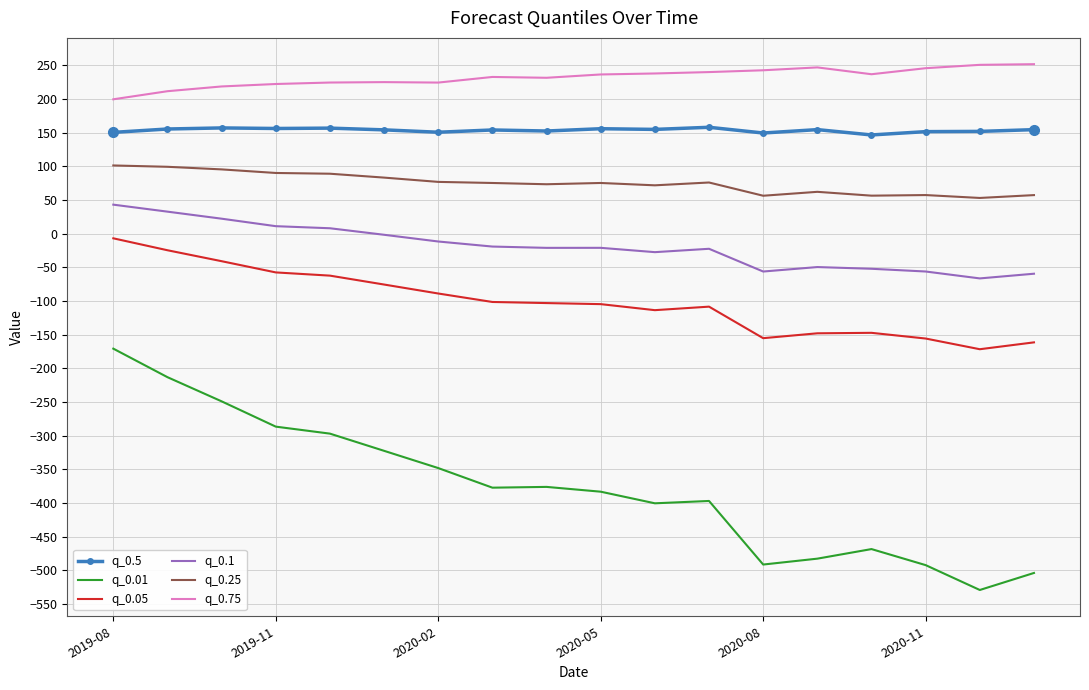

True or false: q_0.25 and q_0.1 intersect in this chart.

False